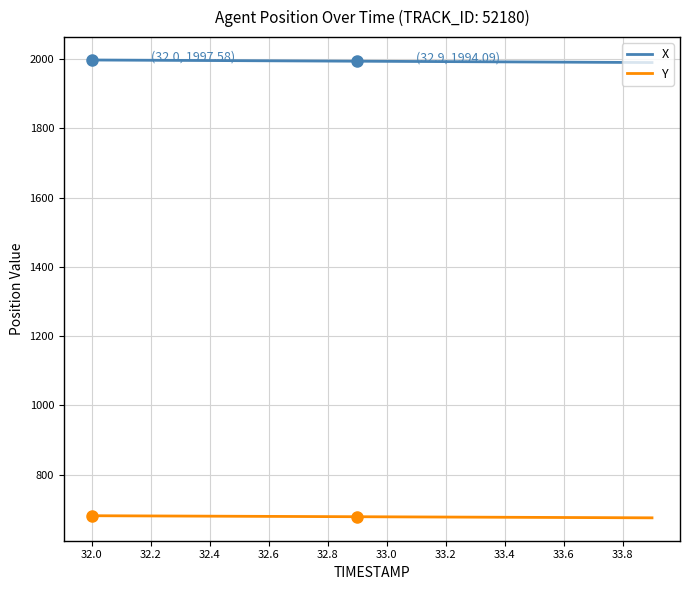

Rank the series by their maximum value, from lowest to highest.

Y, X